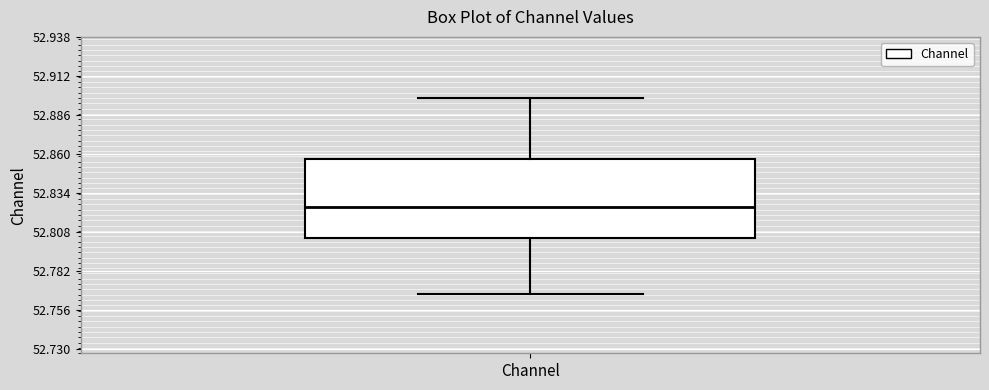

Transcribe this box plot: give where the median line is, the range the box spans, and where the two whiskers end, as read against the y-axis. The values are not printed on the chart, so give them approximately, as read against the axis.

median 52.825, box 52.805 to 52.855, whiskers 52.765 to 52.895